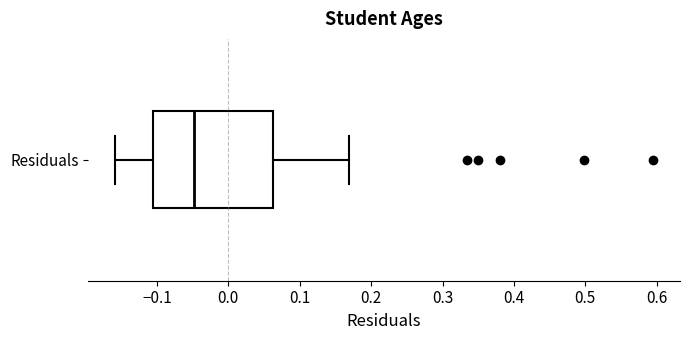

Read this box plot against the x-axis: the position of the median line, the range covered by the box, and the ends of both whiskers. The values are not printed on the chart, so give them approximately, as read against the axis.

median -0.05, box -0.11 to 0.06, whiskers -0.16 to 0.17